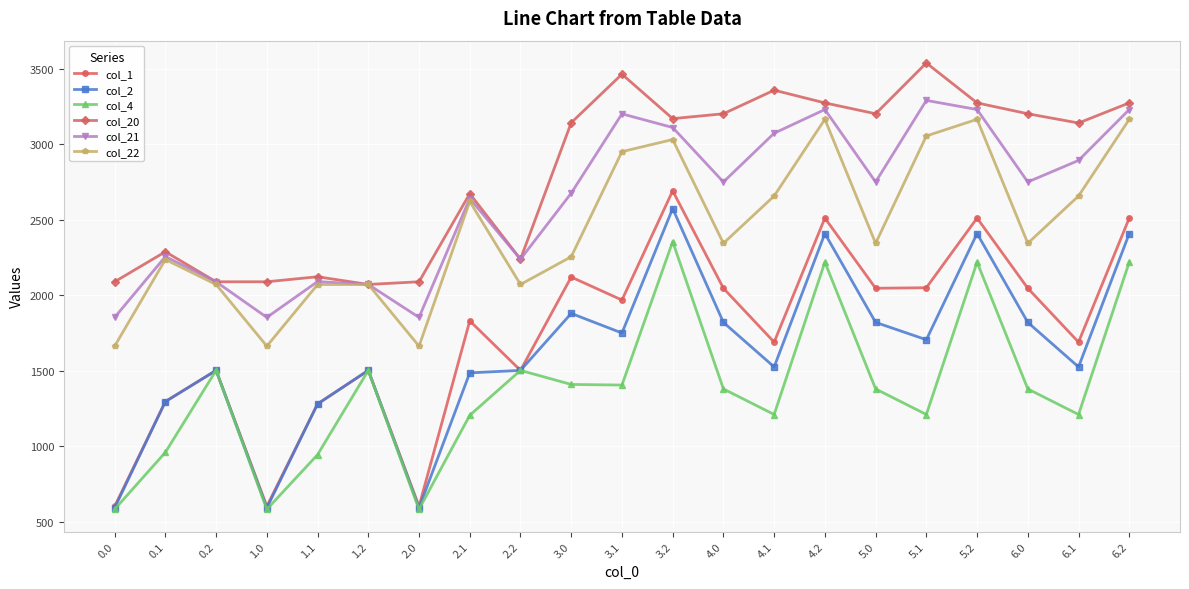

What are all the series names shown in the legend?

col_1, col_2, col_4, col_20, col_21, col_22